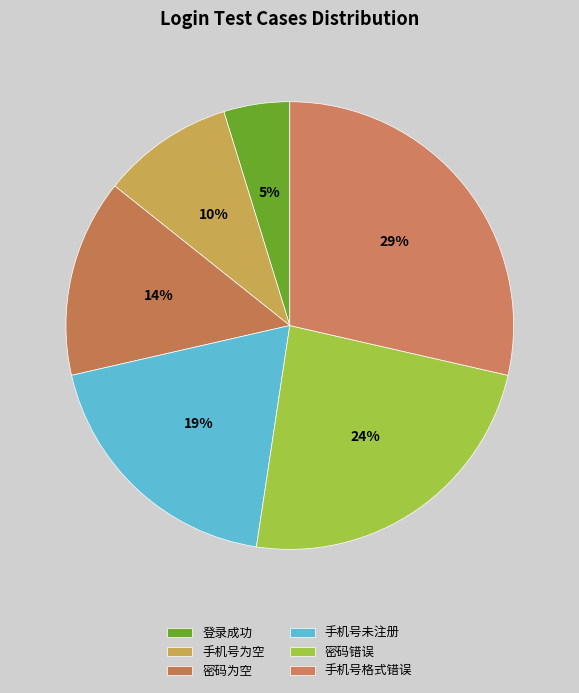

Rank the categories by value from highest to lowest.

手机号格式错误, 密码错误, 手机号未注册, 密码为空, 手机号为空, 登录成功